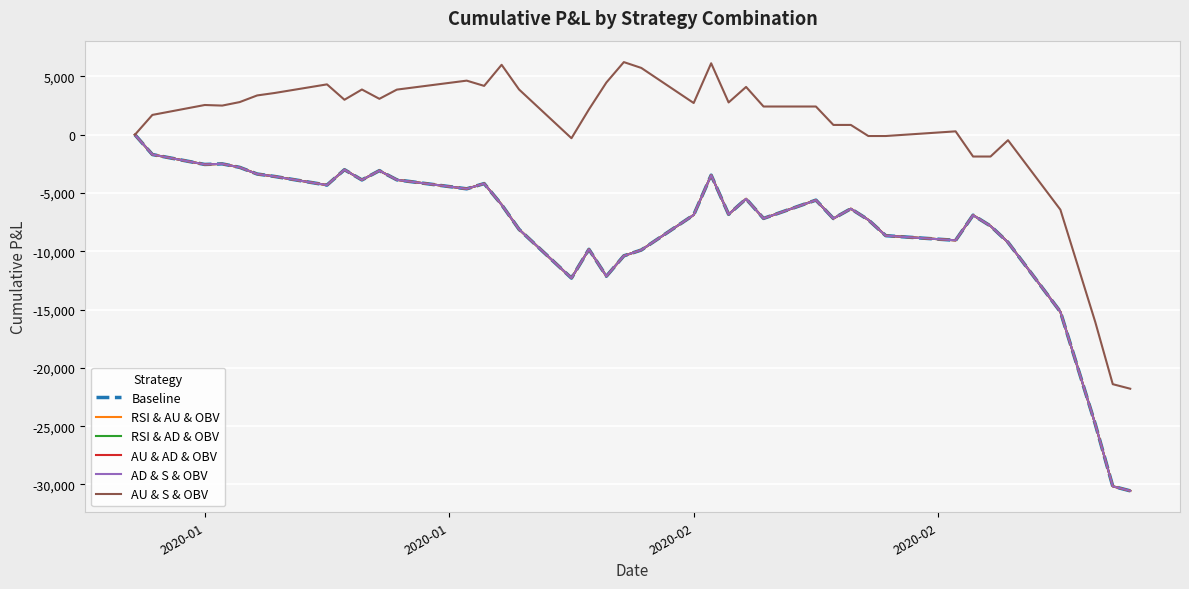

True or false: AU & S & OBV and AD & S & OBV intersect in this chart.

False